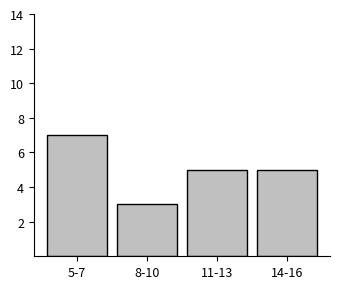

Reading left to right, list all the values displayed in this chart.

7	3	5	5